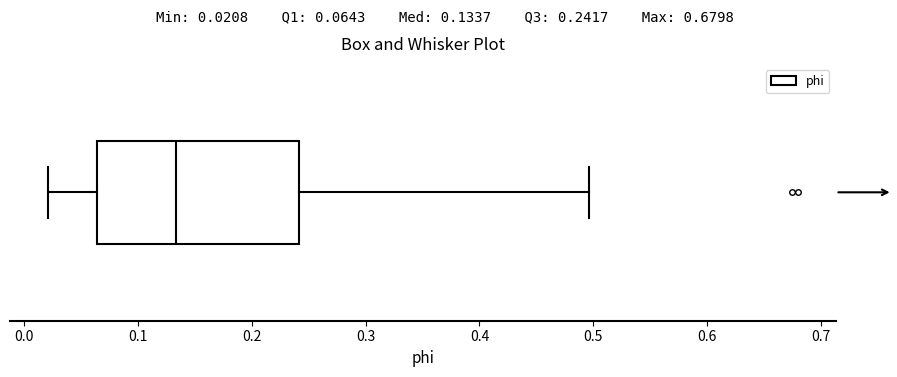

Read this box plot against the x-axis: the position of the median line, the range covered by the box, and the ends of both whiskers. The values are not printed on the chart, so give them approximately, as read against the axis.

median 0.13, box 0.06 to 0.24, whiskers 0.02 to 0.50